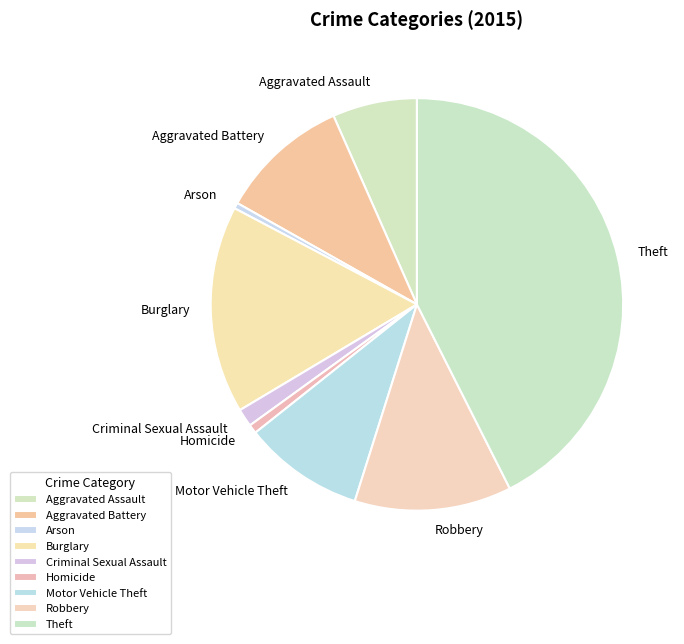

Is Robbery the majority of the pie?

No